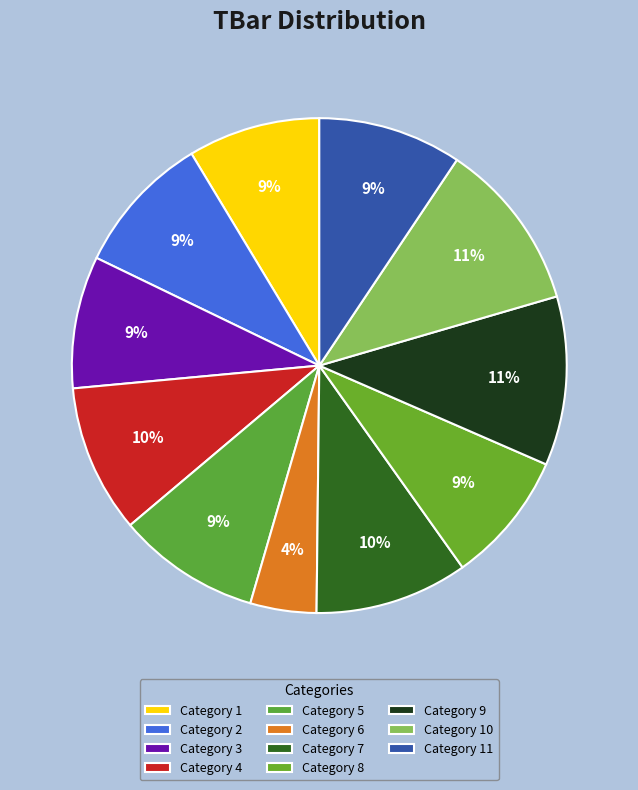

Which category has the smallest portion of the pie?

6